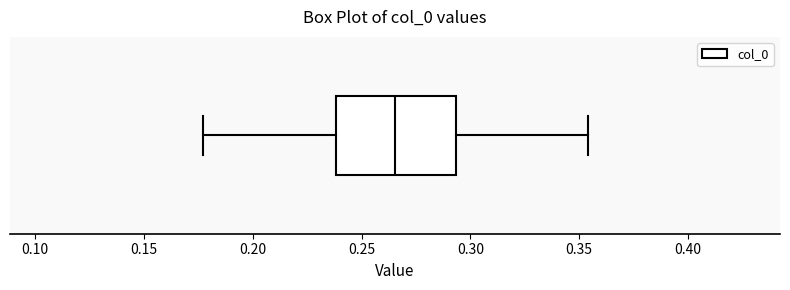

Where does the right whisker of the box end on the x-axis? The values are not printed on the chart, so give them approximately, as read against the axis.

0.355